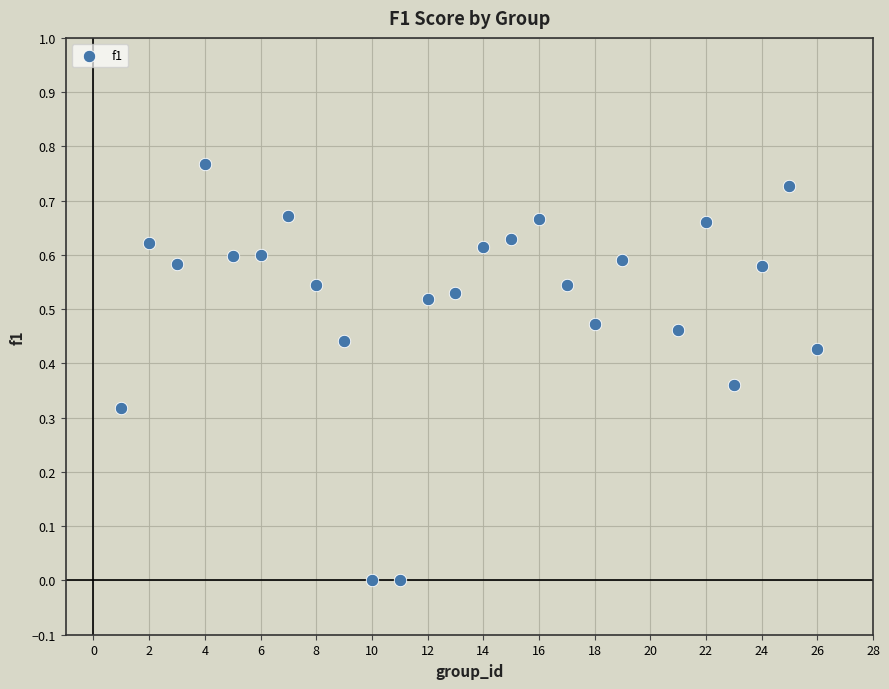

What is the range of X values (max minus min)?

25.0